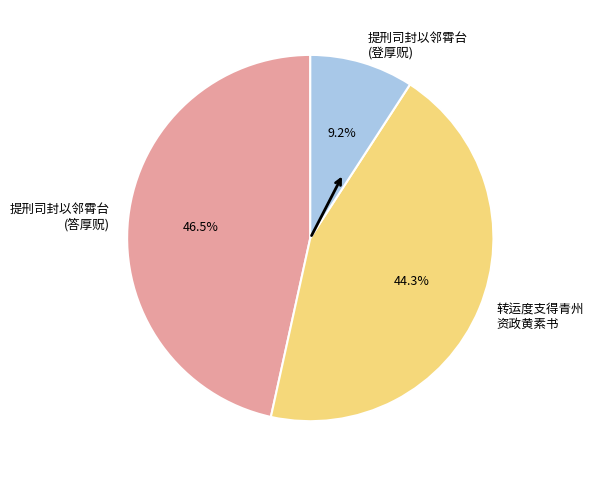

Does any single category account for the majority?

No